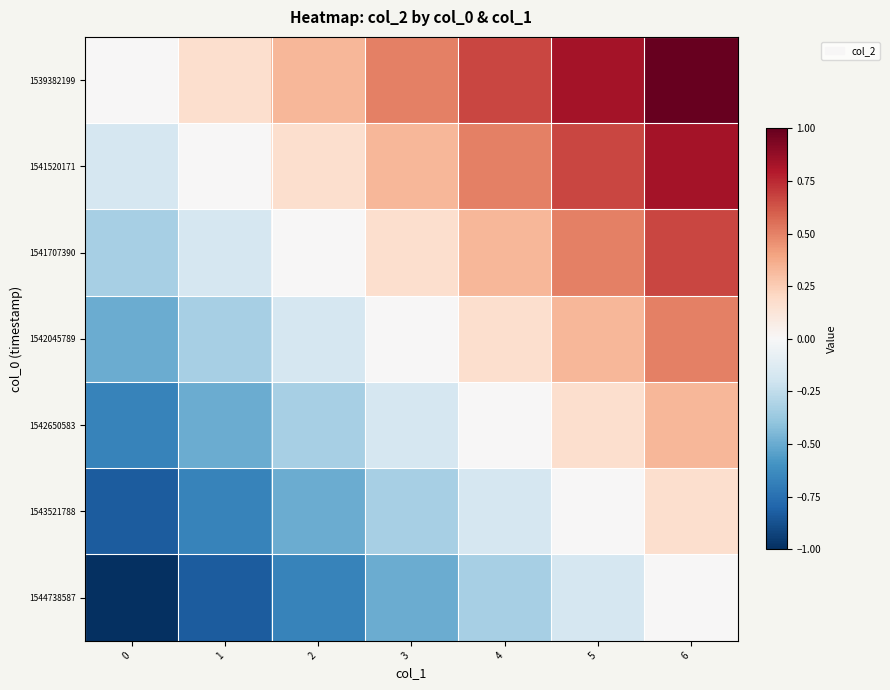

At 3, list the series in order from largest to smallest.

1539382199, 1541520171, 1541707390, 1542045789, 1542650583, 1543521788, 1544738587